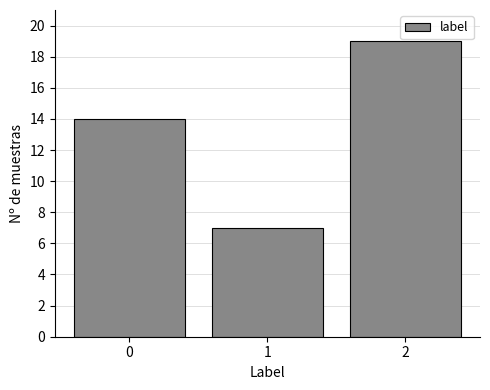

Reading left to right, transcribe all the data shown in this chart.

0=14	1=7	2=19